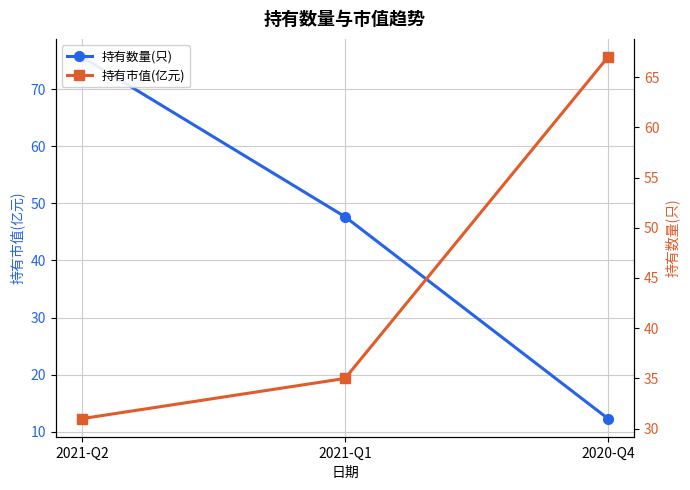

Reading left to right, transcribe all the data shown in this chart.

持有数量(只): 2021-Q2=75.7	2021-Q1=47.7	2020-Q4=12.3
持有市值(亿元): 2021-Q2=31.0	2021-Q1=35.0	2020-Q4=67.0